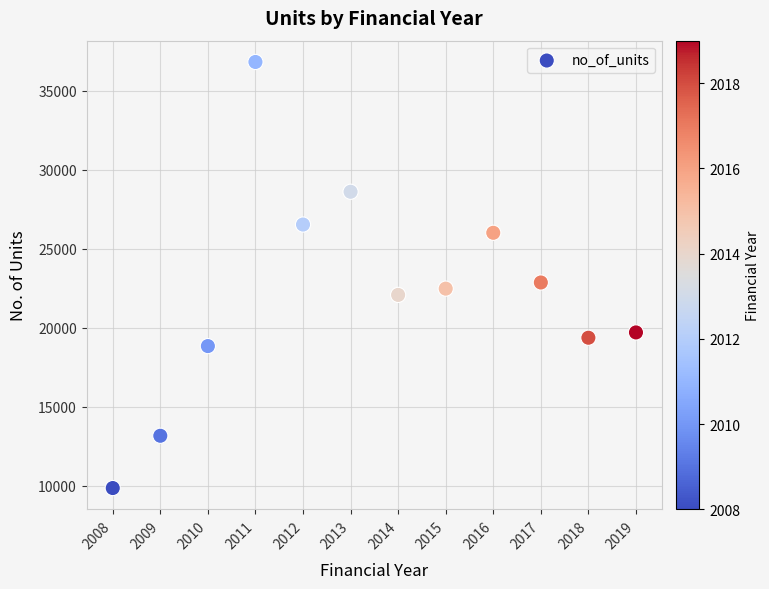

What Y value in the scatter plot is closest to 23345?

22872